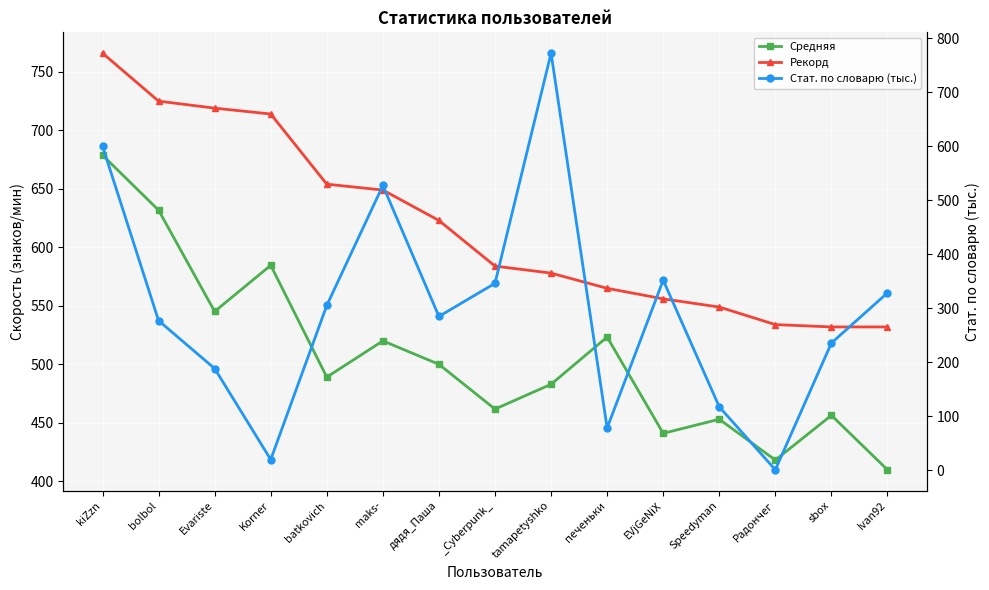

How many interior local valleys does the Стат. по словарю (тыс.) series have?

4